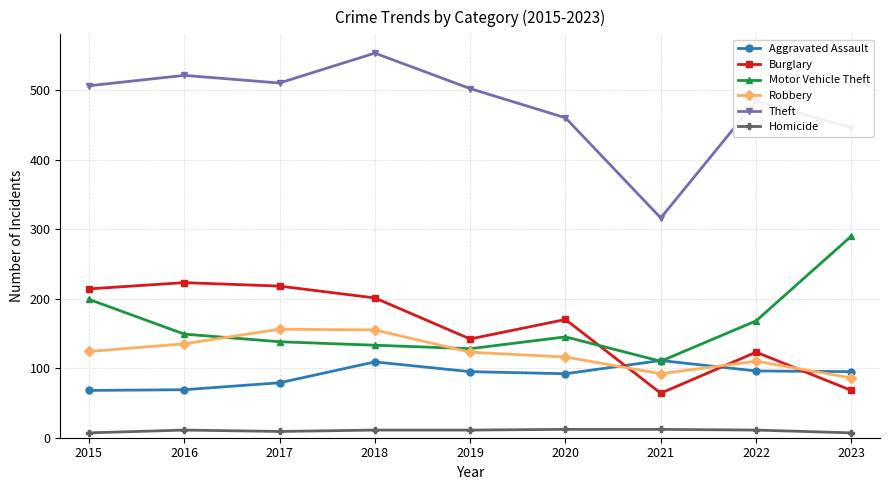

Rank the series by their maximum value, from lowest to highest.

Homicide, Aggravated Assault, Robbery, Burglary, Motor Vehicle Theft, Theft